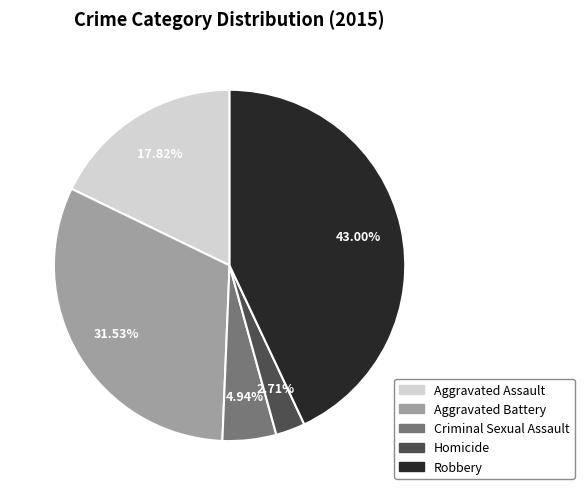

Between Criminal Sexual Assault and Robbery, which is larger?

Robbery